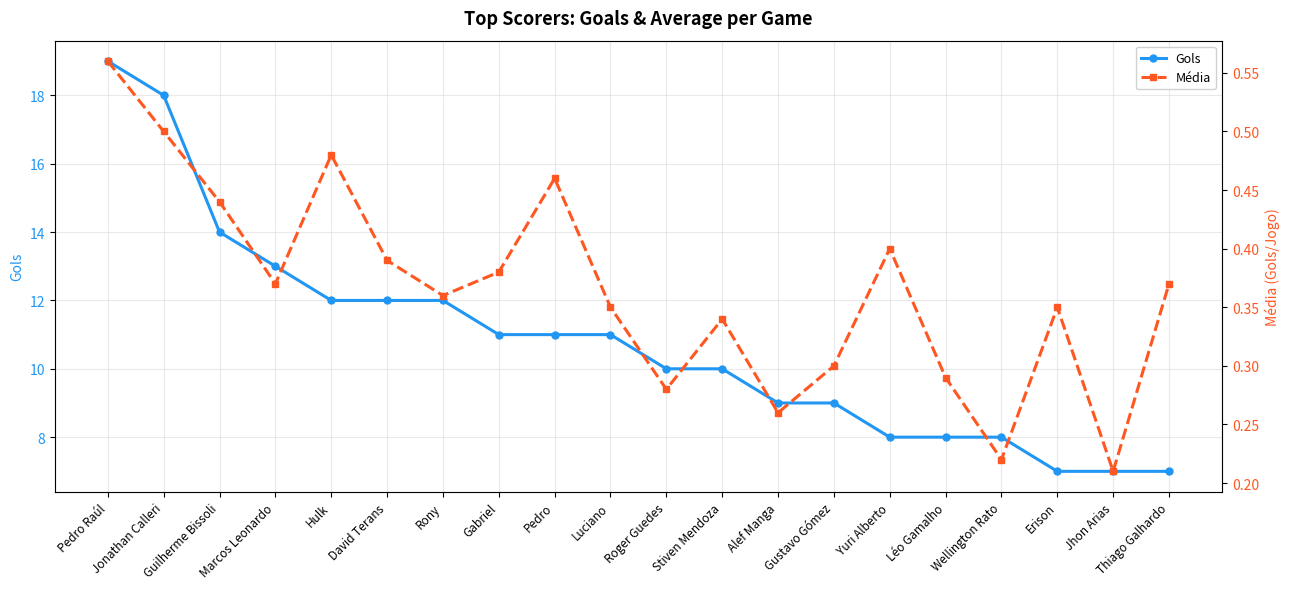

Which series has the widest spread of values?

Gols